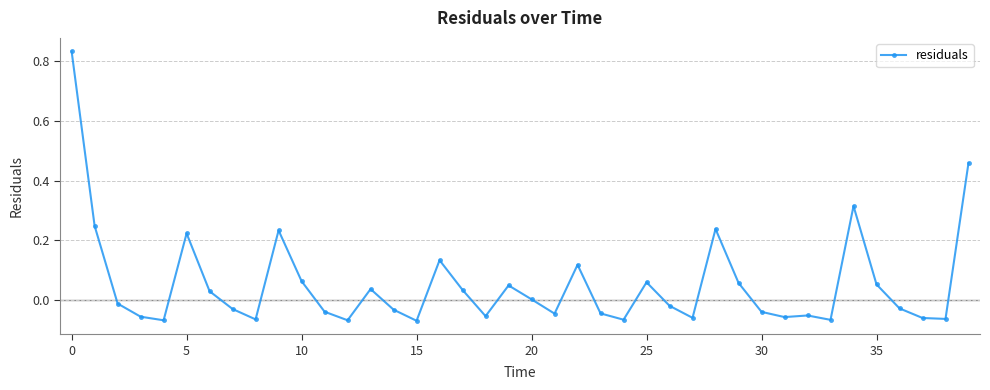

What is the sum of all values?

2.1